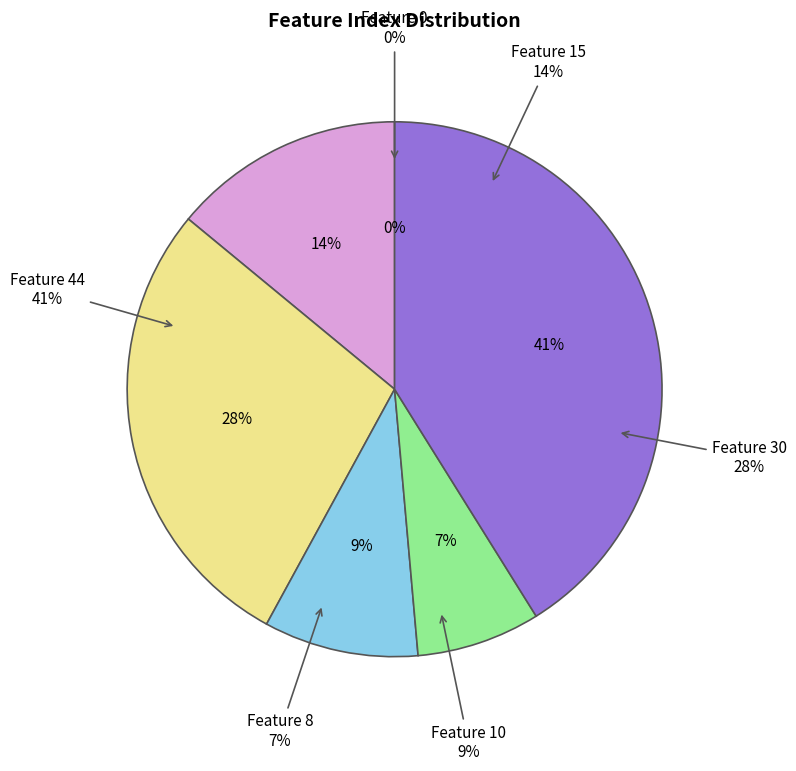

How many slices are in this pie chart?

6